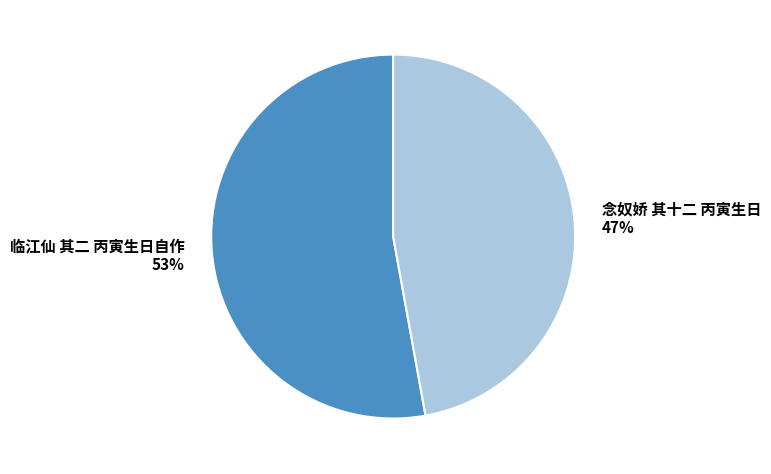

To the nearest percent, what portion does 念奴娇 其十二 丙寅生日 represent?

47%